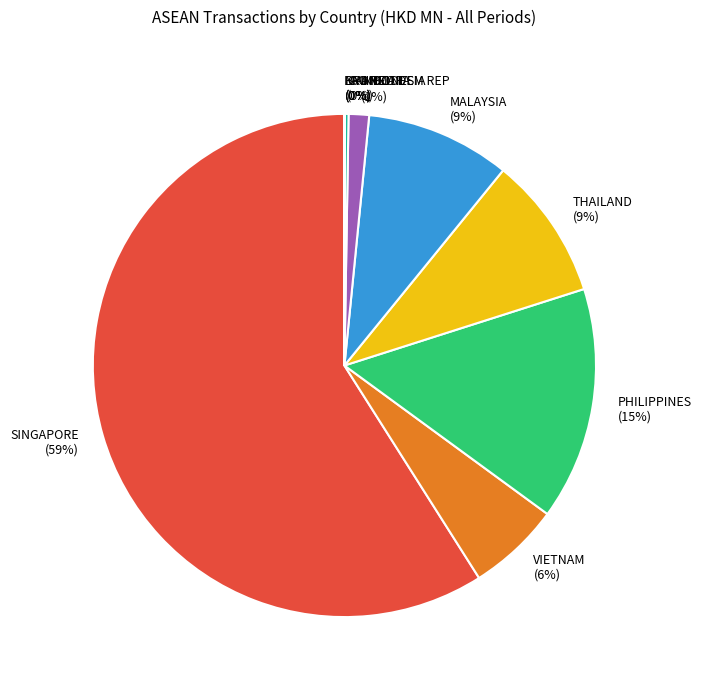

To the nearest percent, what is the combined percentage of PHILIPPINES (15%) and THAILAND (9%)?

24%